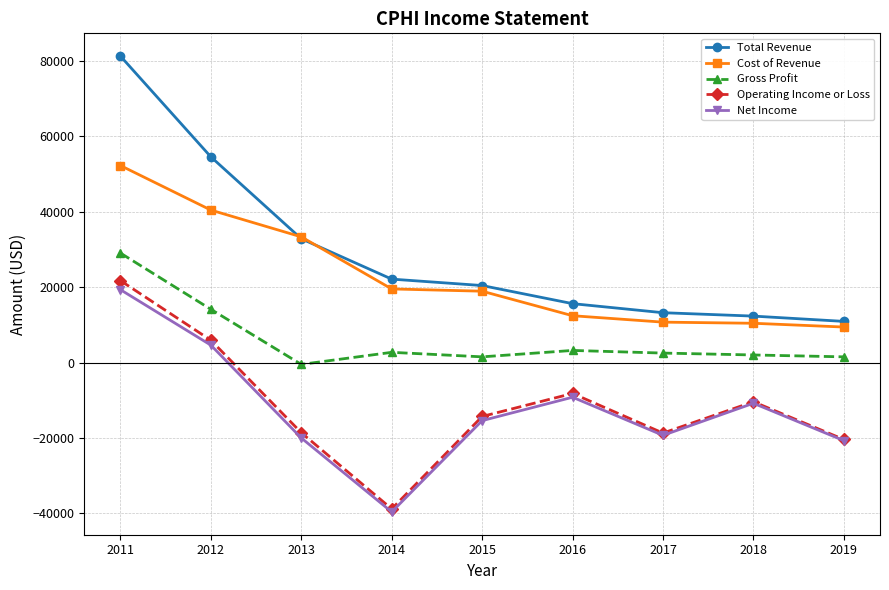

What are all the series names shown in the legend?

Total Revenue, Cost of Revenue, Gross Profit, Operating Income or Loss, Net Income